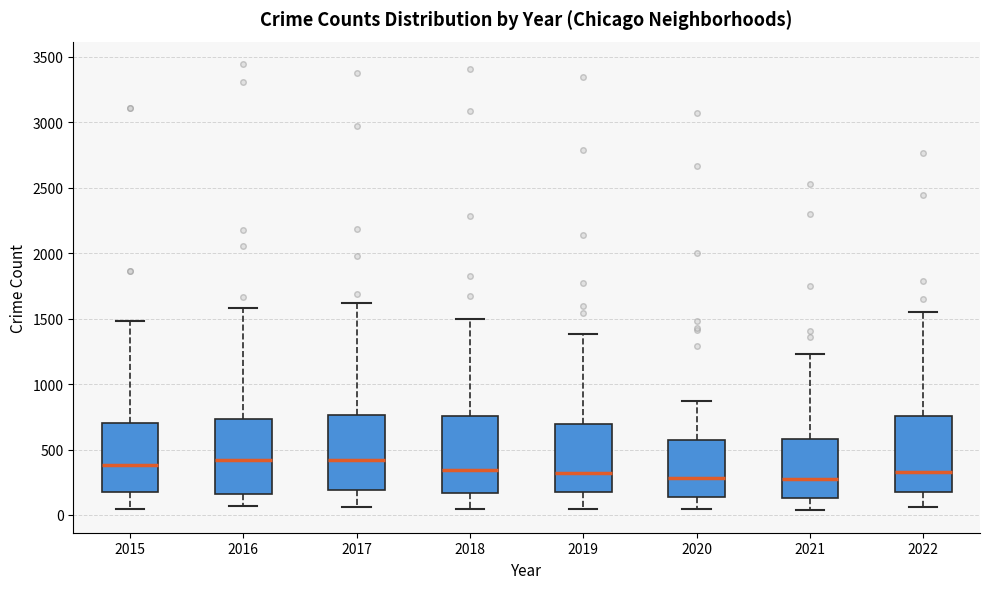

Reading left to right, transcribe this box plot: for each box, give where its median line is, the range the box spans, and where its two whiskers end, as read against the y-axis. The values are not printed on the chart, so give them approximately, as read against the axis.

2015: median 400, box 200 to 700, whiskers 50 to 1500
2016: median 400, box 150 to 750, whiskers 50 to 1600
2017: median 400, box 200 to 750, whiskers 50 to 1600
2018: median 350, box 150 to 750, whiskers 50 to 1500
2019: median 300, box 200 to 700, whiskers 50 to 1400
2020: median 300, box 150 to 550, whiskers 50 to 850
2021: median 300, box 150 to 600, whiskers 50 to 1250
2022: median 350, box 200 to 750, whiskers 50 to 1550